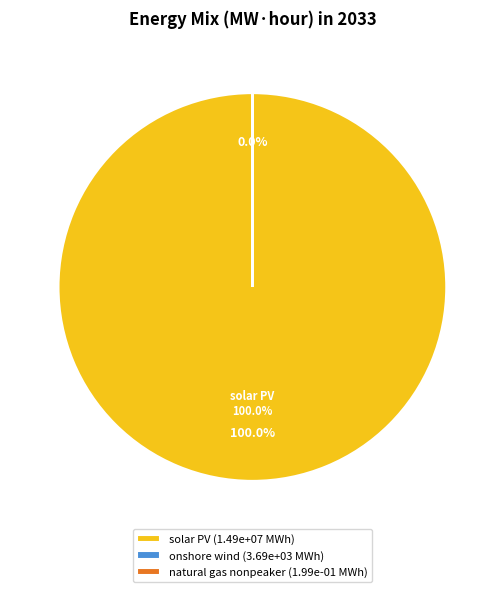

What is the largest slice in the pie chart?

solar PV